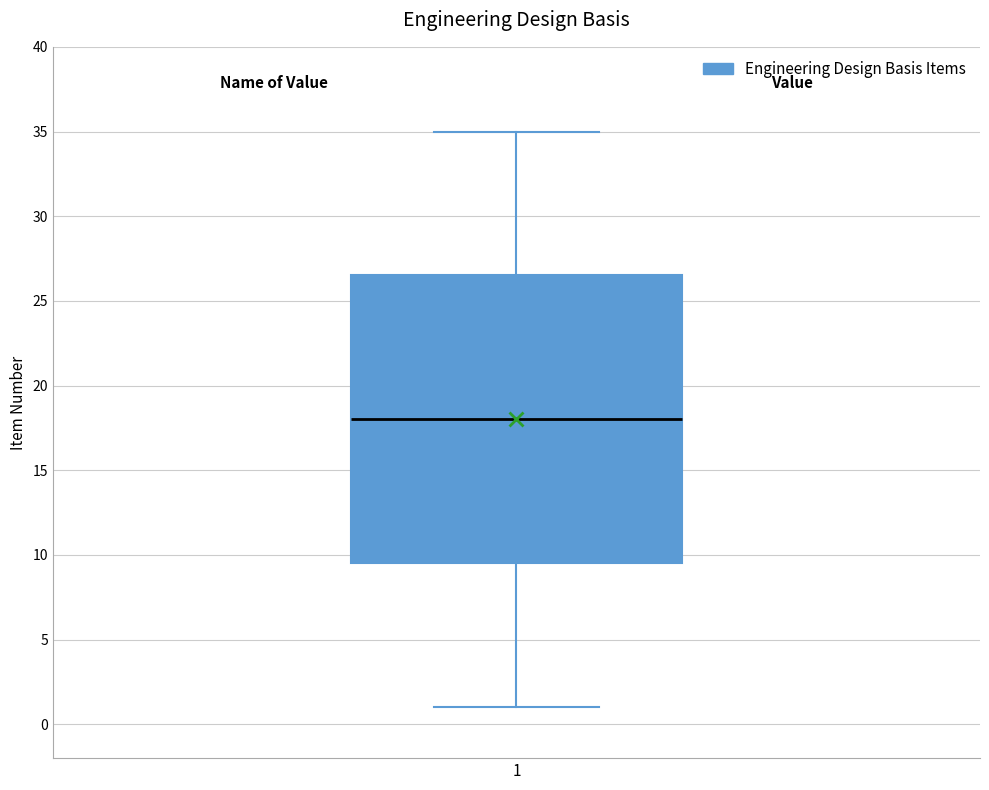

Read this box plot against the y-axis: the position of the median line, the range covered by the box, and the ends of both whiskers. The values are not printed on the chart, so give them approximately, as read against the axis.

median 18.0, box 9.5 to 26.5, whiskers 1.0 to 35.0